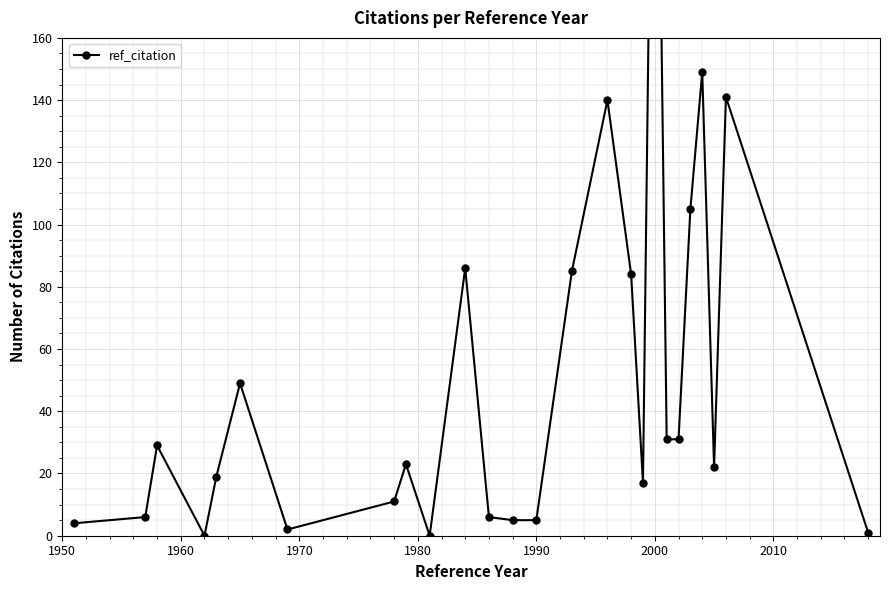

What is the maximum value shown in the chart?

328